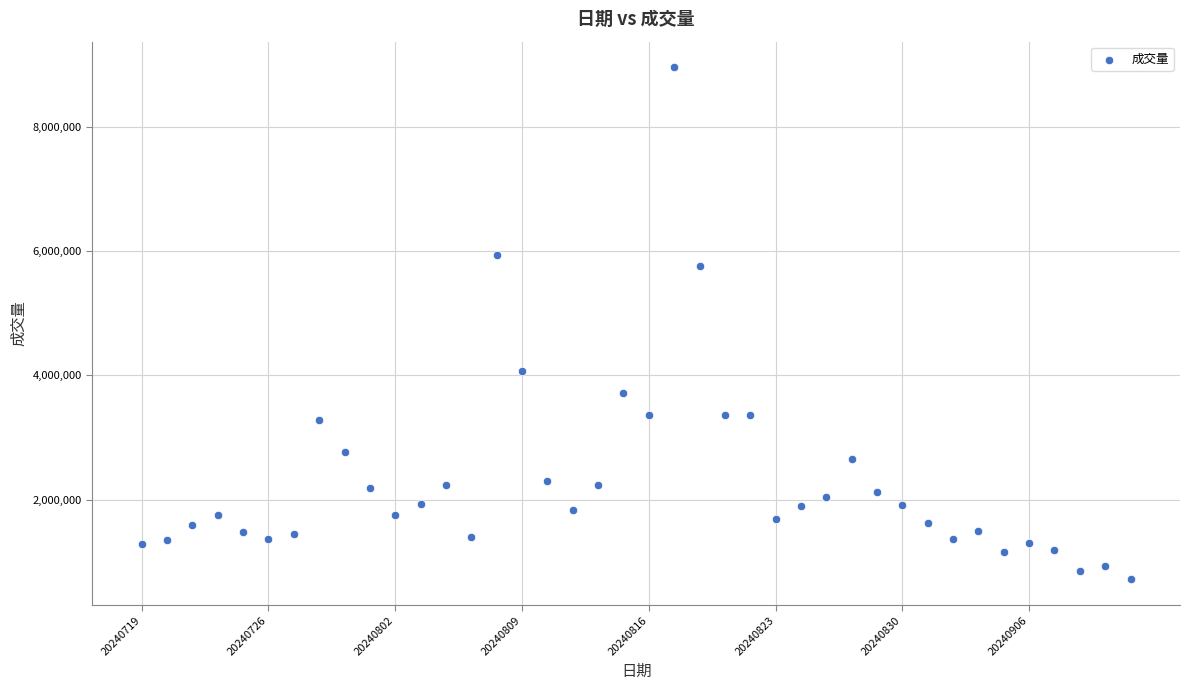

What Y value in the scatter plot is closest to 4841000?

4079200